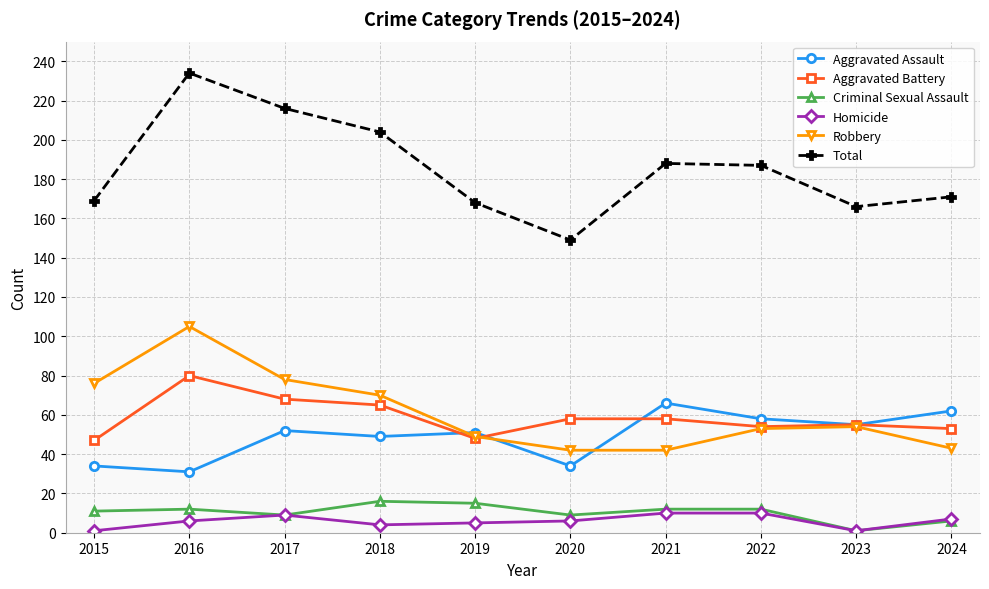

What are all the series names shown in the legend?

Aggravated Assault, Aggravated Battery, Criminal Sexual Assault, Homicide, Robbery, Total